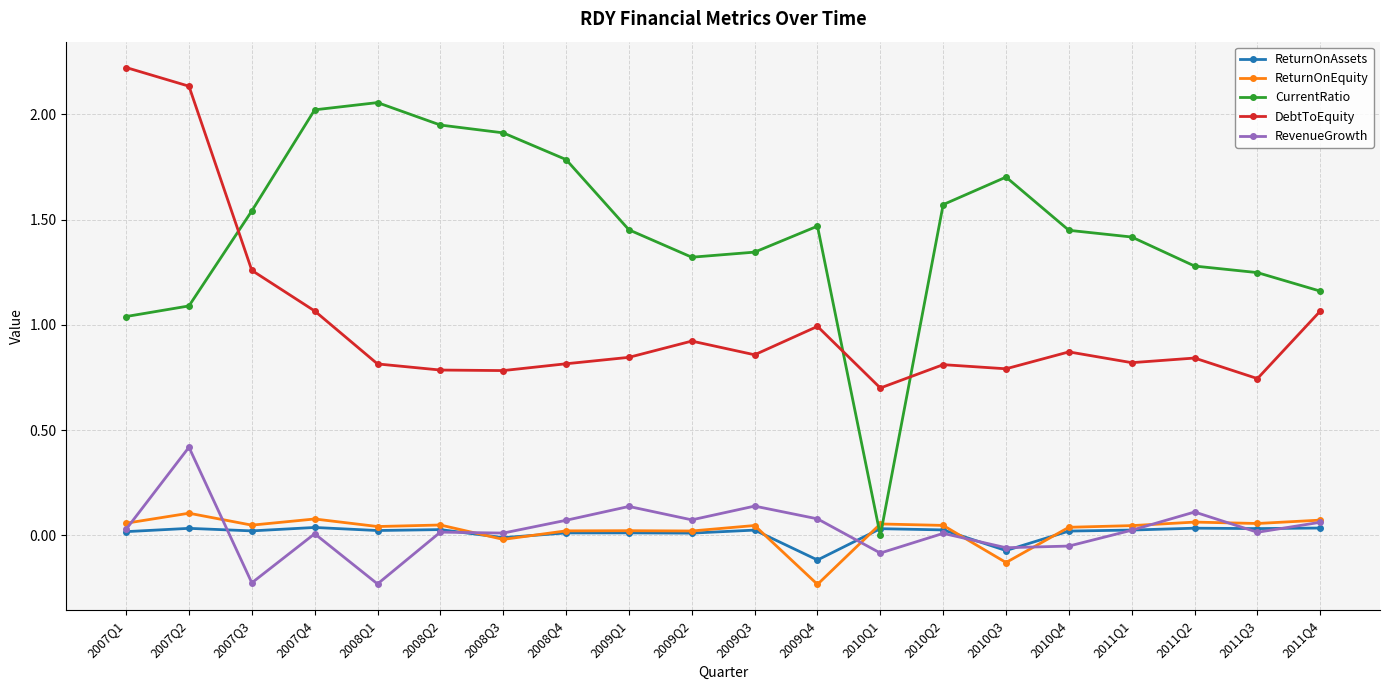

Which series changed the most between 2007Q4 and 2011Q4?

CurrentRatio